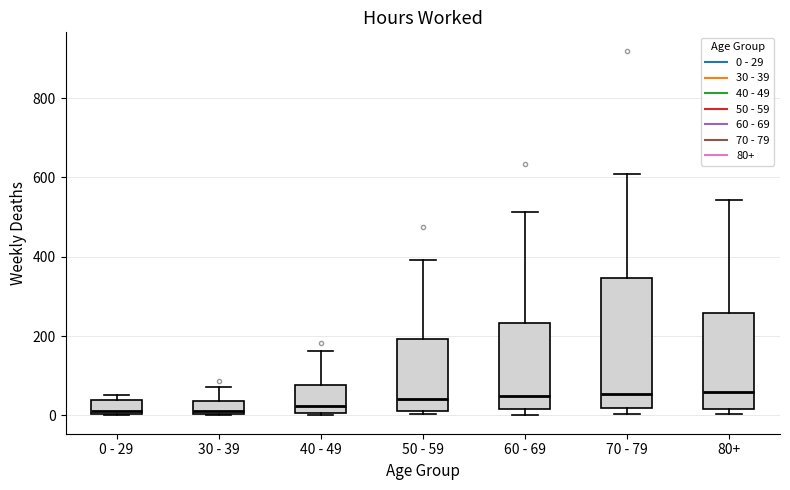

Which box is the tallest, from its lower edge to its upper edge?

70 - 79